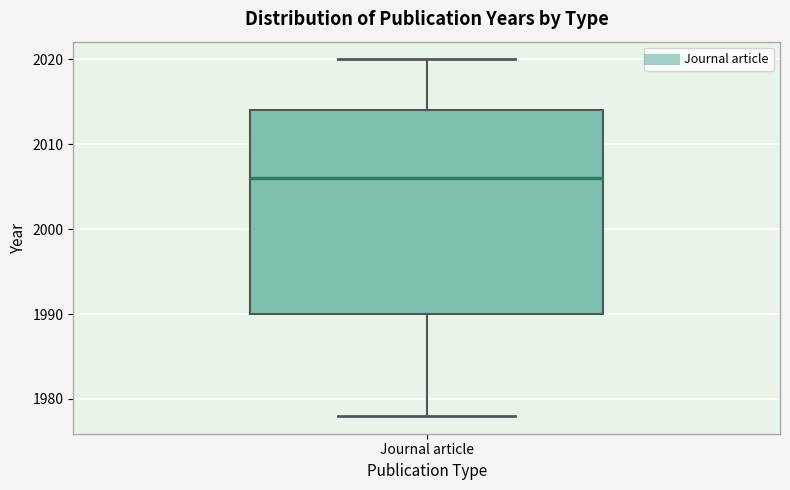

Read this box plot against the y-axis: the position of the median line, the range covered by the box, and the ends of both whiskers. The values are not printed on the chart, so give them approximately, as read against the axis.

median 2006, box 1990 to 2014, whiskers 1978 to 2020